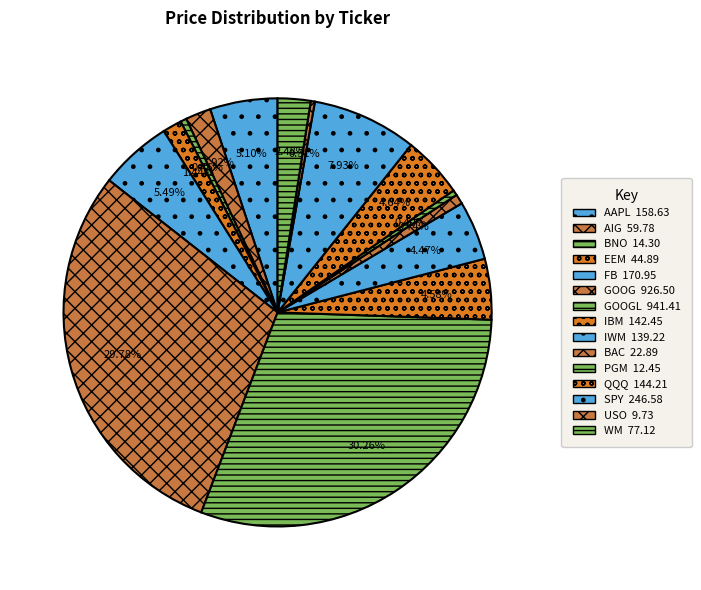

How many slices are in this pie chart?

15